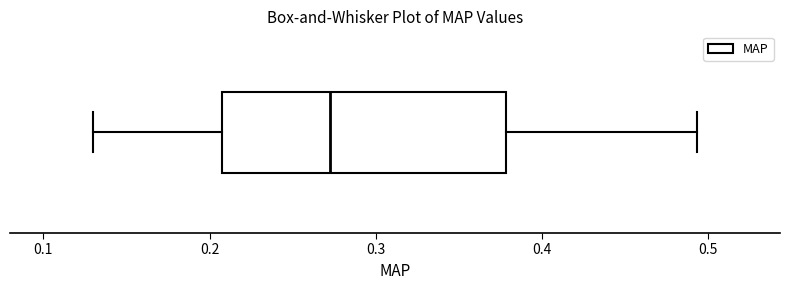

Where is the left edge of the box on the x-axis? The values are not printed on the chart, so give them approximately, as read against the axis.

0.21